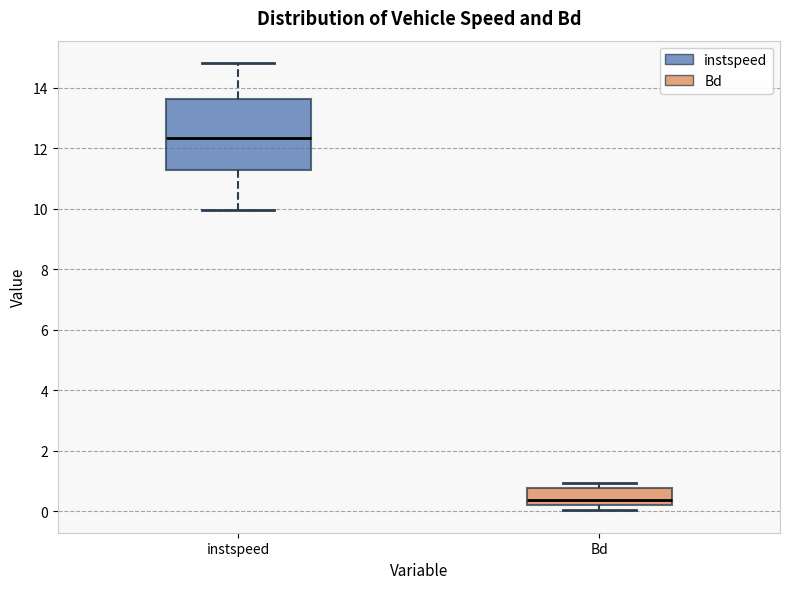

Reading left to right, read every box against the y-axis: the position of its median line, the range the box covers, and the ends of its whiskers. The values are not printed on the chart, so give them approximately, as read against the axis.

instspeed: median 12.4, box 11.2 to 13.6, whiskers 10.0 to 14.8
Bd: median 0.4, box 0.2 to 0.8, whiskers 0.0 to 1.0